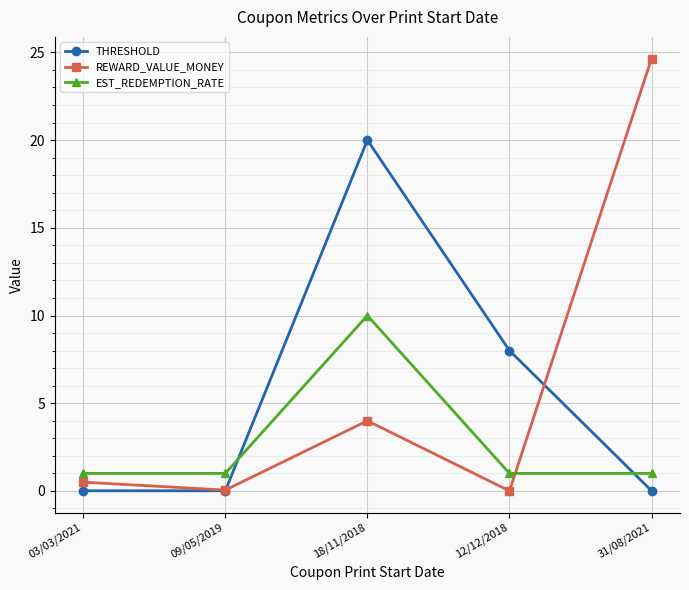

At which label is REWARD_VALUE_MONEY closest to 12?

18/11/2018